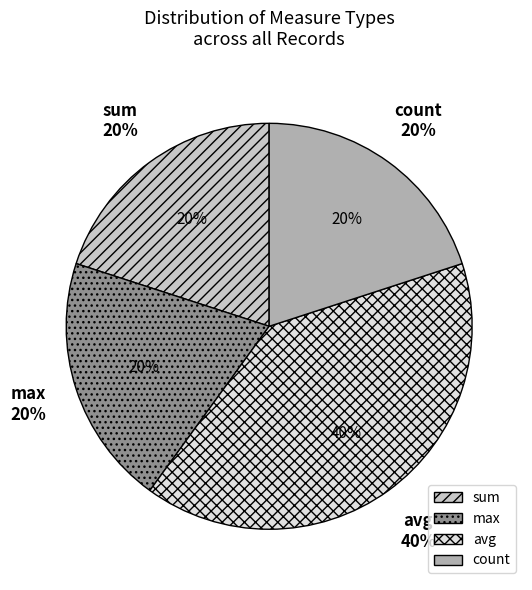

Rank the categories by value from lowest to highest.

count, max, sum, avg